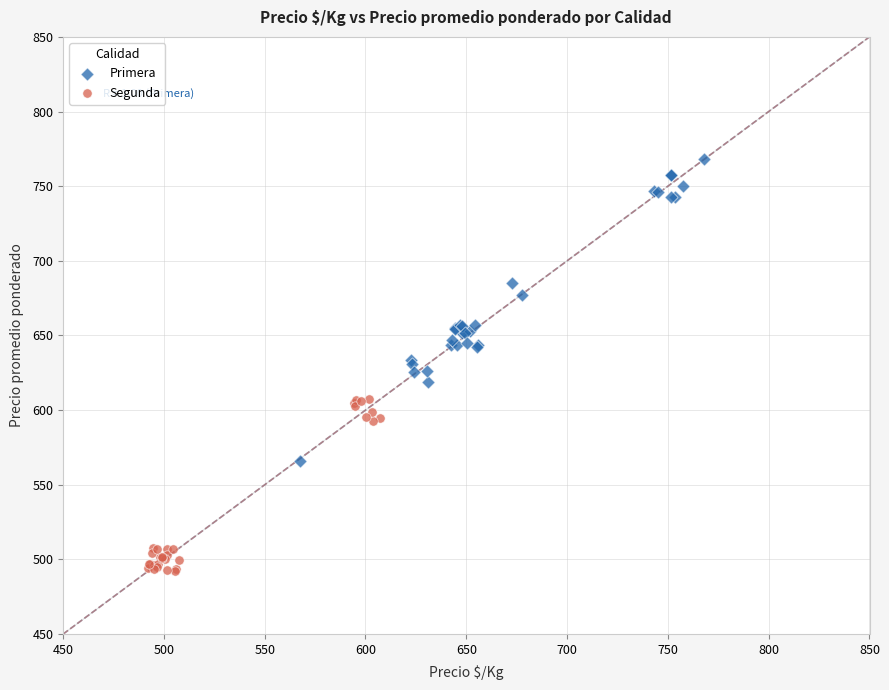

What are all the series names shown in the legend?

Primera, Segunda